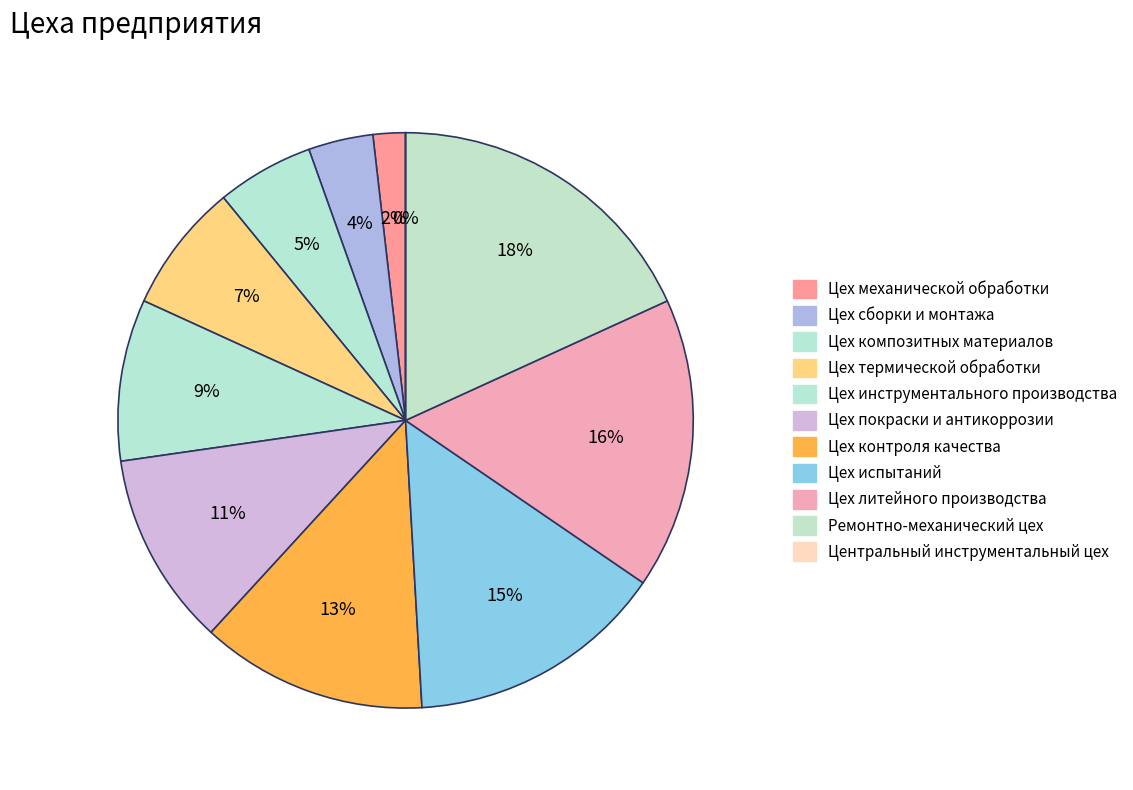

Which slice is the largest?

Ремонтно-механический цех